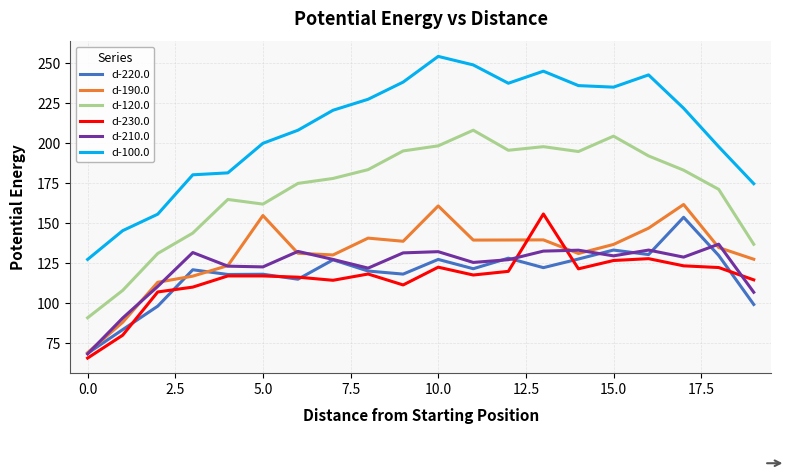

At how many categories does at least one series exceed 102?

20